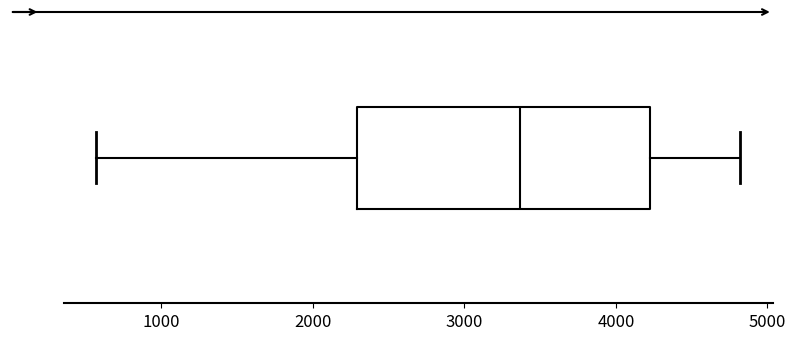

Where is the right edge of the box on the x-axis? The values are not printed on the chart, so give them approximately, as read against the axis.

4200